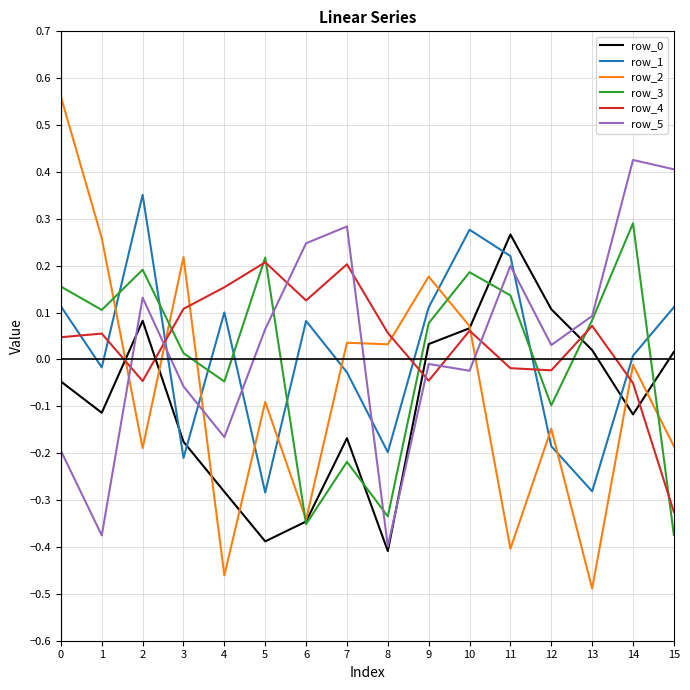

True or false: row_5 has a value of -0.0 at 9.

True